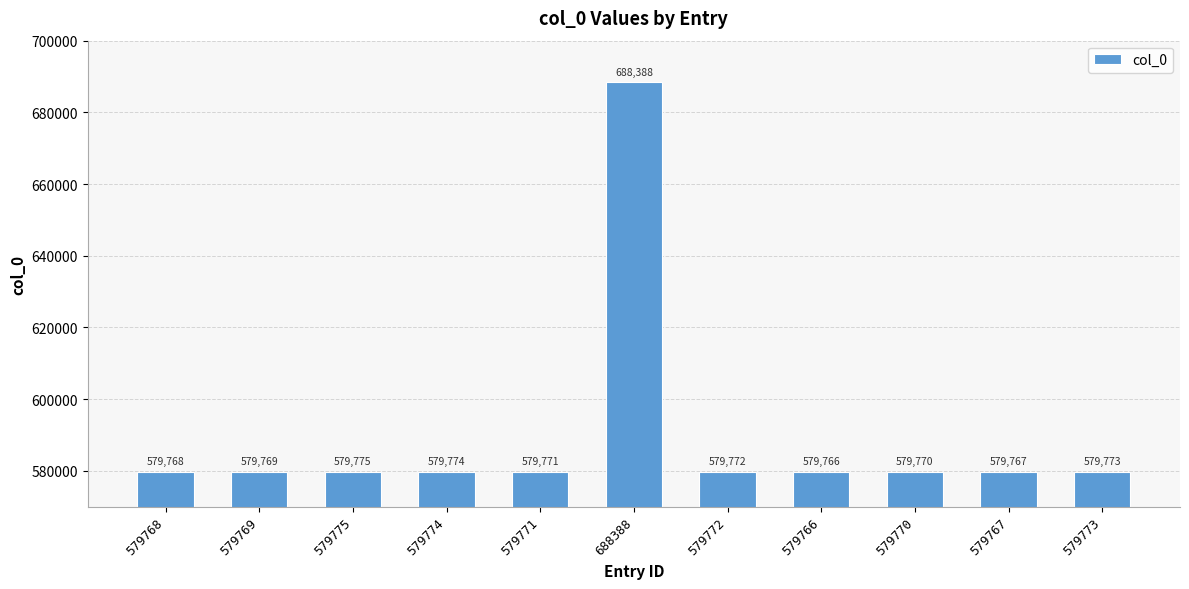

What is the sum of all values?

6486093